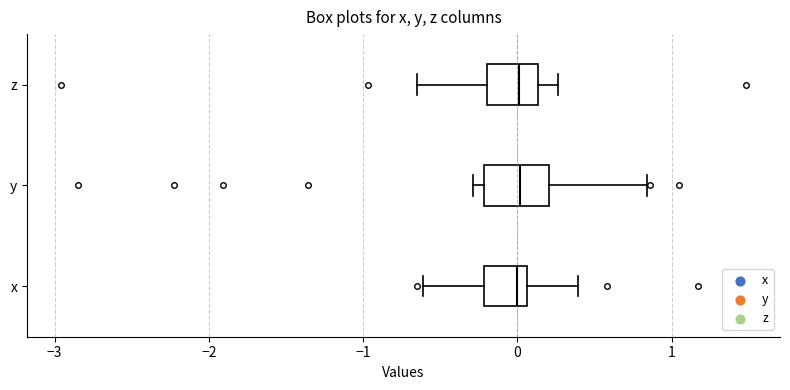

Where does the median line of the box for x sit on the x-axis? The values are not printed on the chart, so give them approximately, as read against the axis.

0.0